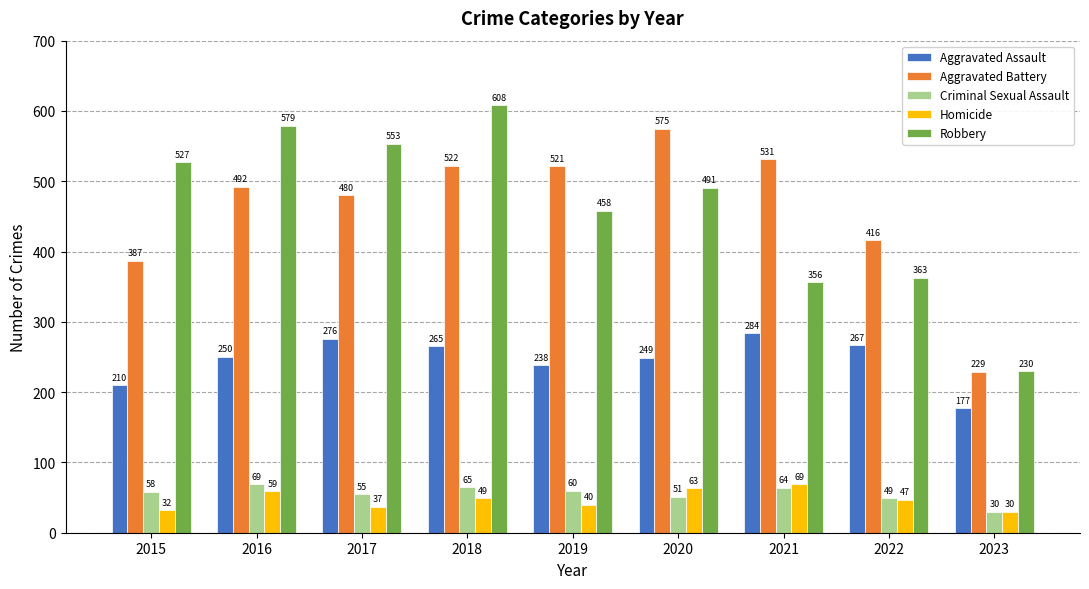

What is the difference between the maximum and second lowest values in the Homicide series?

37